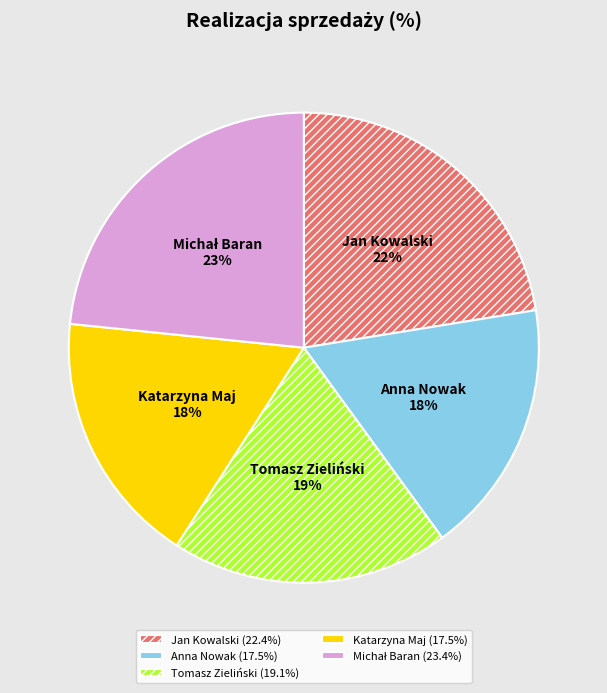

Is there a majority slice in this chart?

No